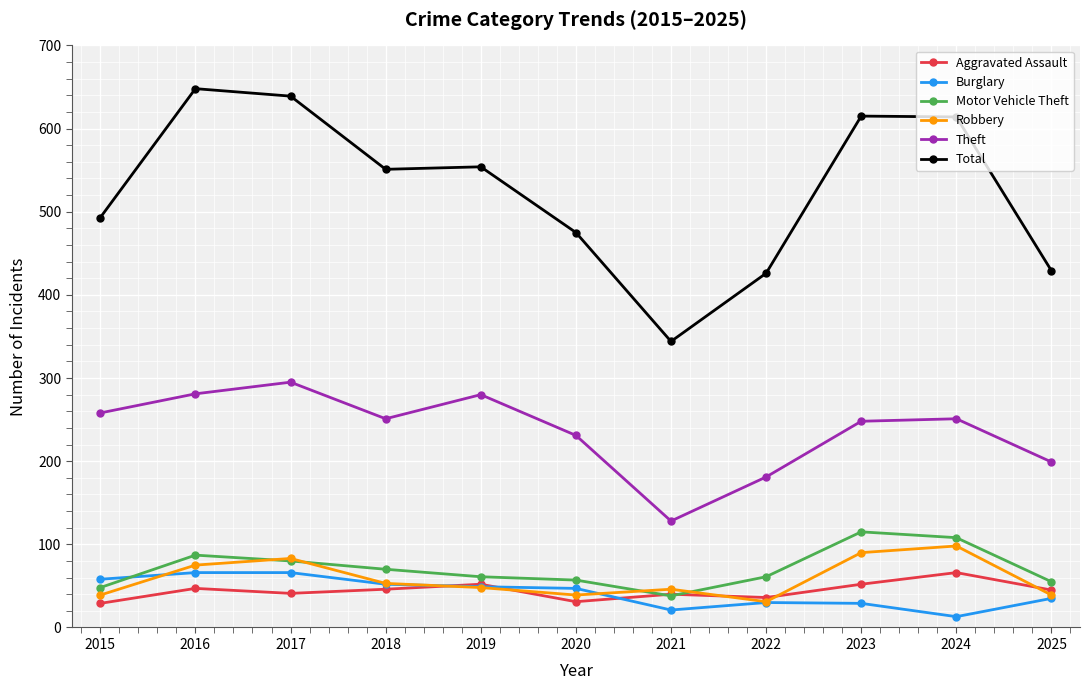

How many distinct data groups are displayed?

6